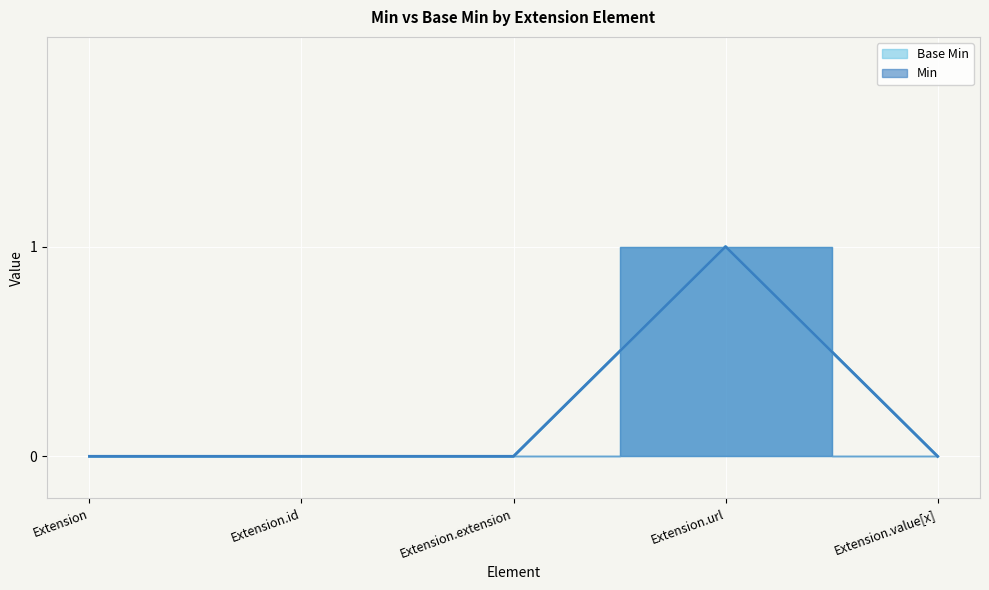

At which category does the chart reach its minimum across all series?

Extension